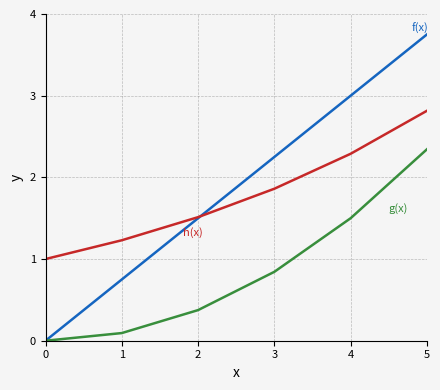

What is the total value across all series at 1?

2.1